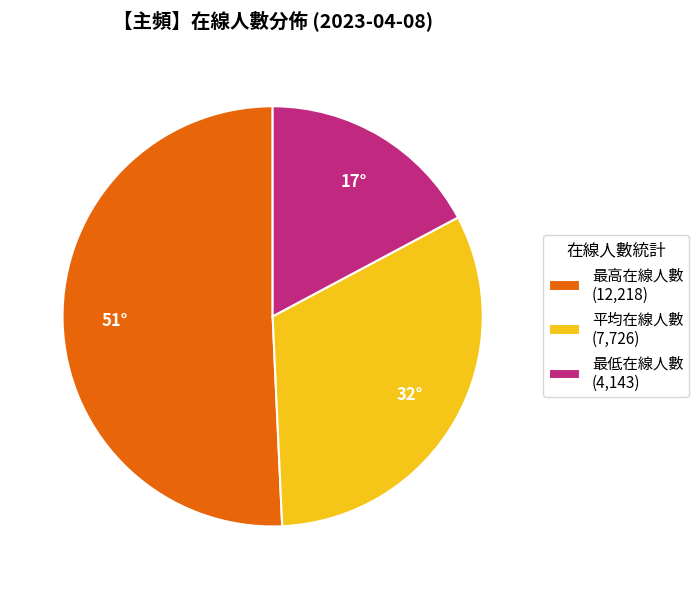

Count the number of slices in the pie.

3